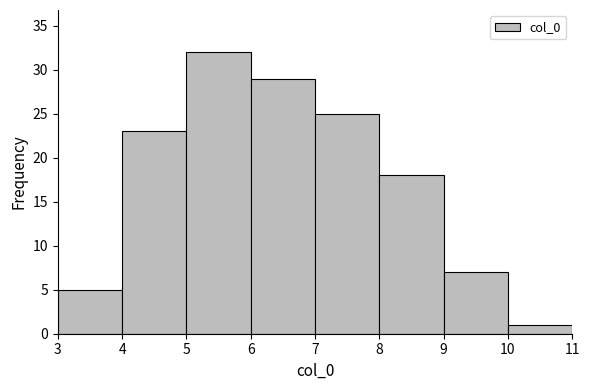

What is the height of the bar covering 5 to 6 on the x-axis? The values are not printed on the chart, so give them approximately, as read against the axis.

32